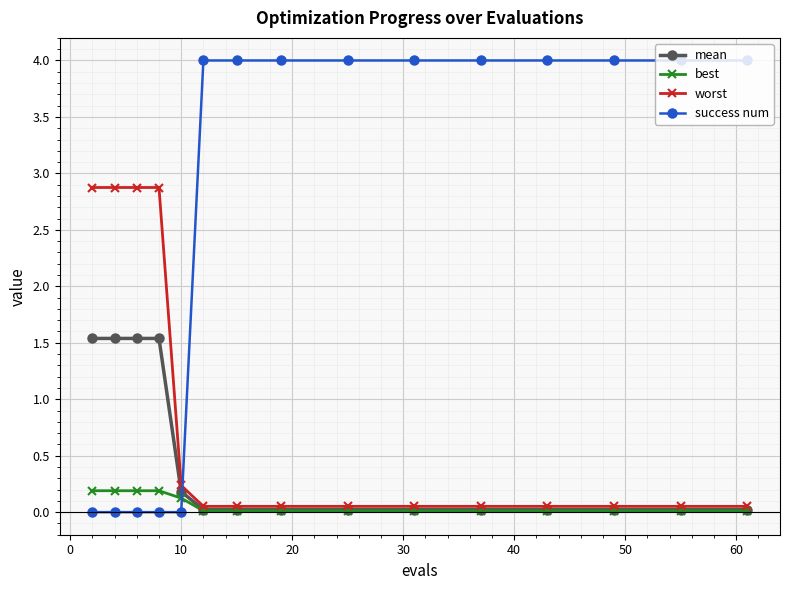

What is the maximum value for success num?

4.0